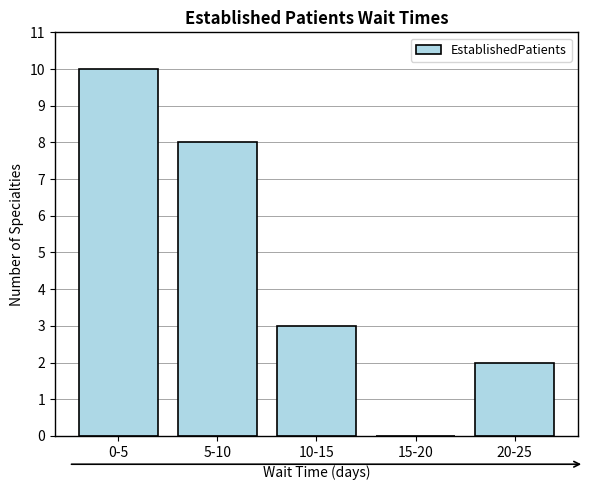

Reading left to right, extract all data points from this chart.

0-5=10	5-10=8	10-15=3	15-20=0	20-25=2